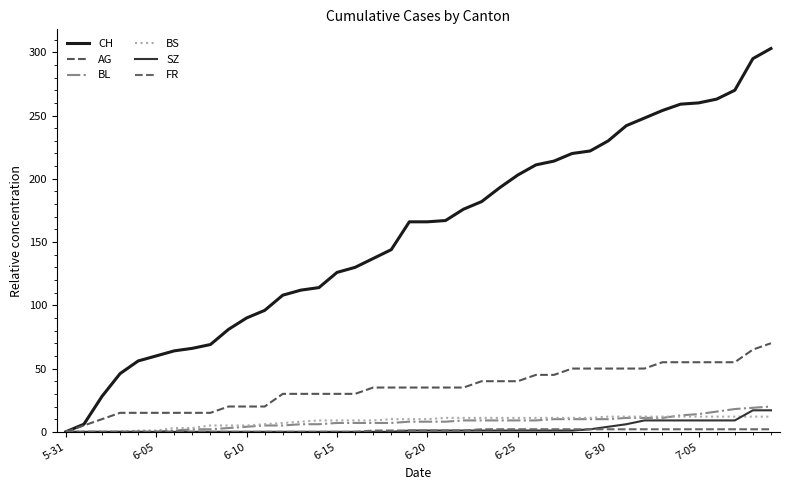

How many lines are shown in the chart?

6